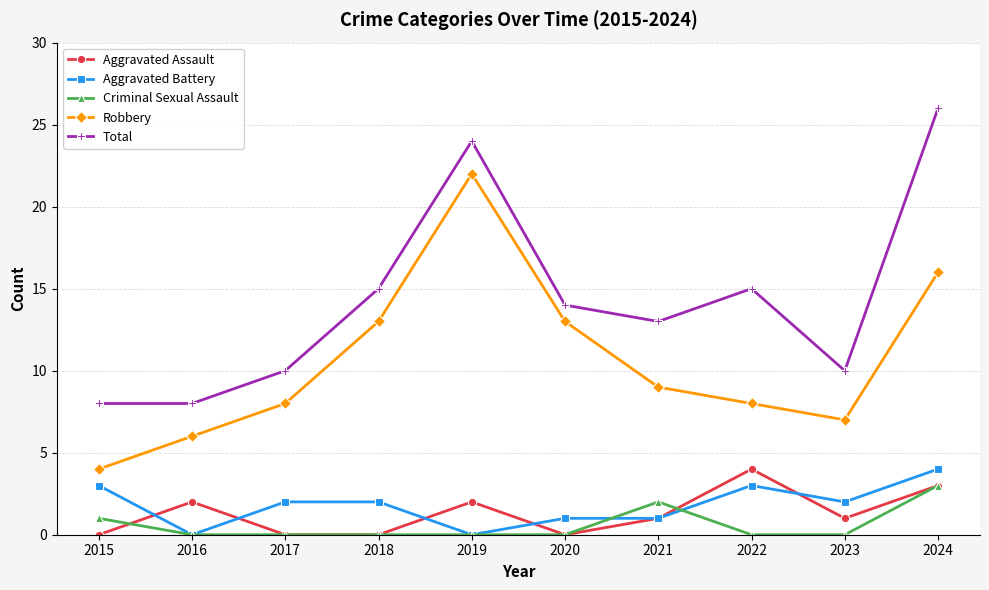

At how many categories does at least one series exceed 6?

10